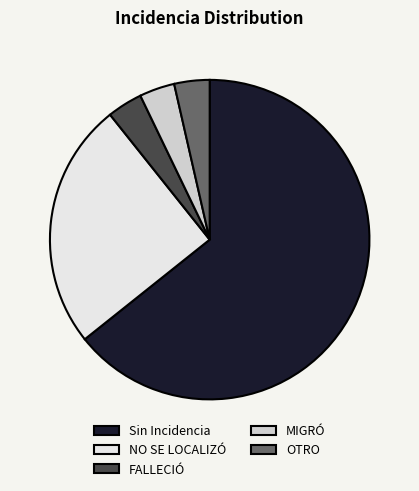

Is it true that MIGRÓ is 4% of the pie?

True